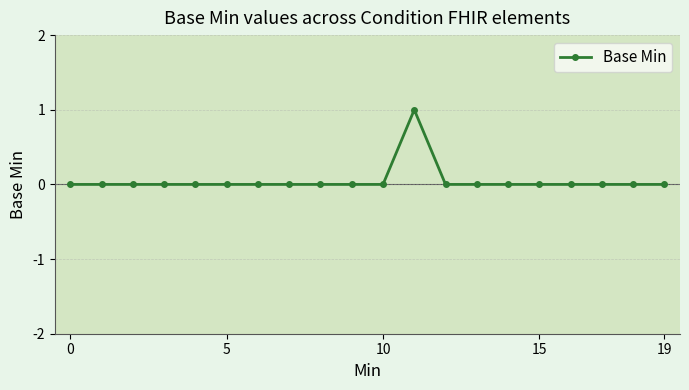

Reading right to left, list all the values displayed in this chart.

0	0	0	0	0	0	0	0	1	0	0	0	0	0	0	0	0	0	0	0